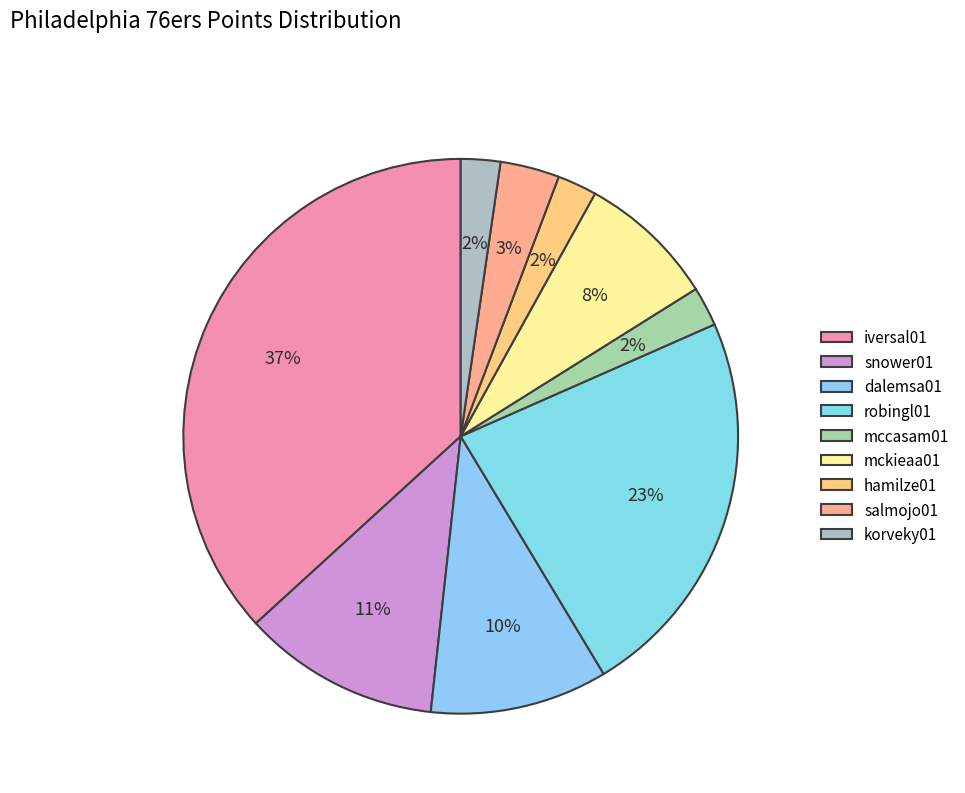

What percentage is the hamilze01 slice, to the nearest percent?

2%